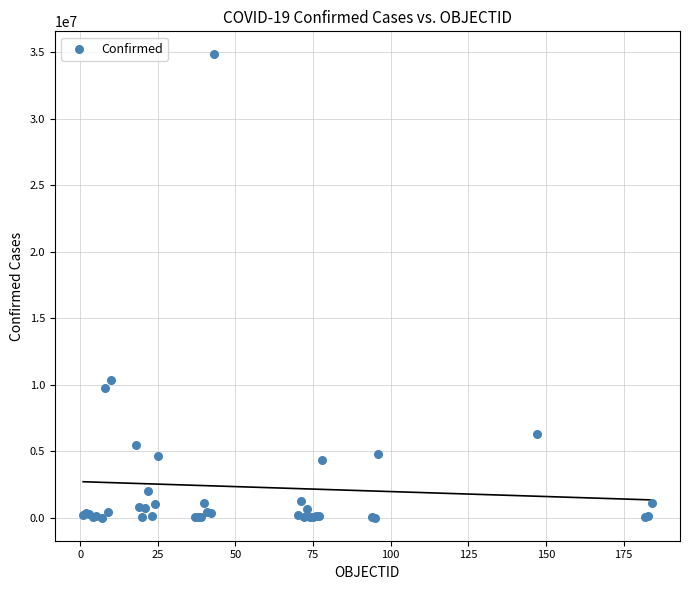

What Y value in the scatter plot is closest to 17418188?

10379442